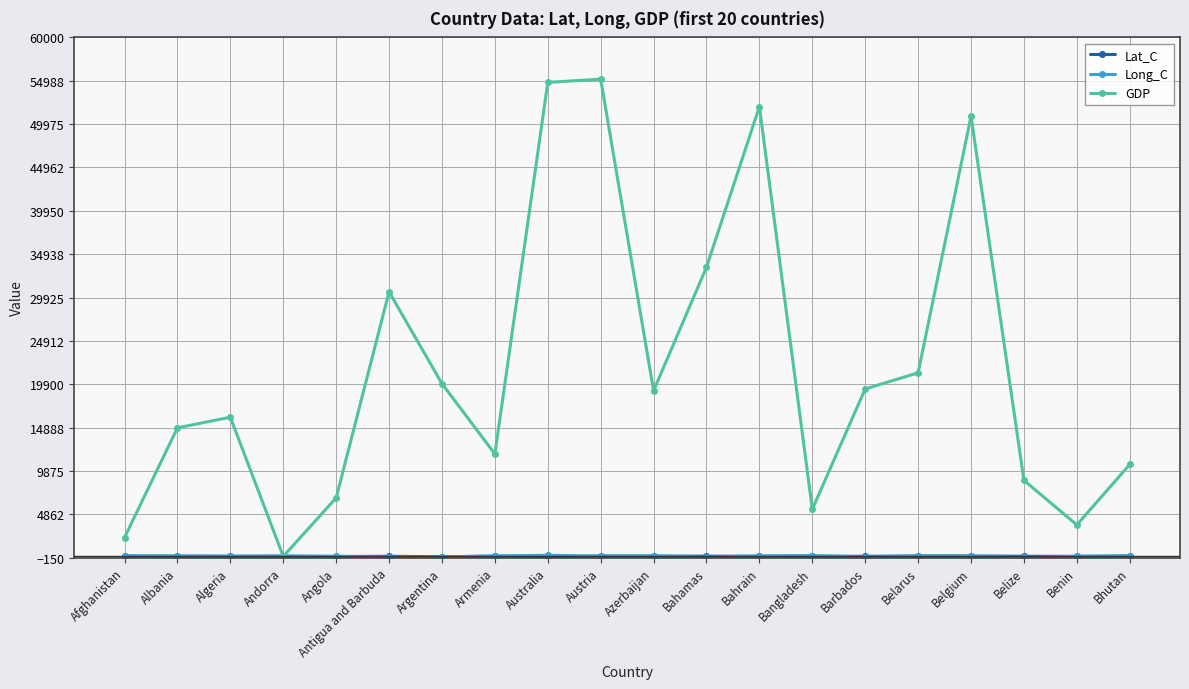

What is the minimum value shown in the chart?

-88.5